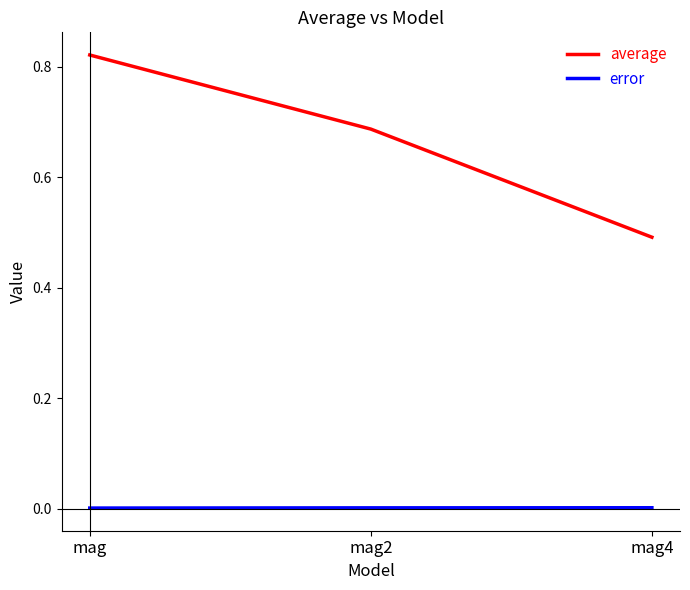

What is the difference between the average values at mag4 and mag2?

0.2